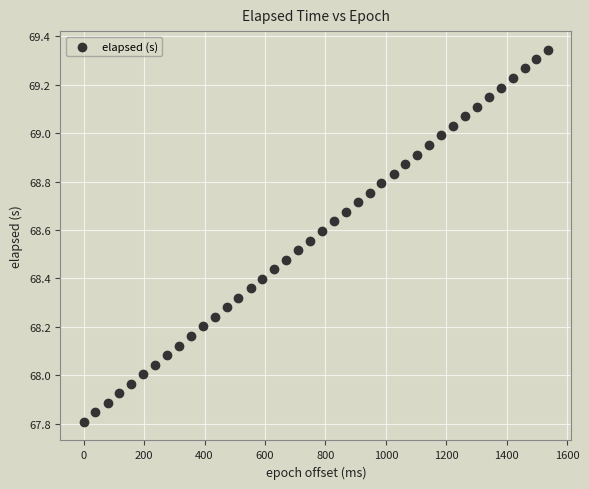

What is the range of Y values (max minus min)?

1.5